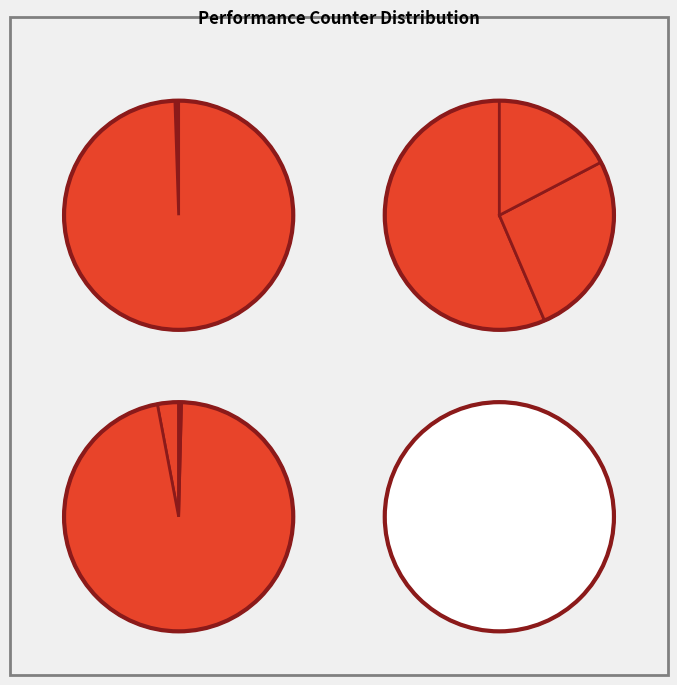

Rank the categories by value from lowest to highest.

LLC-prefetches, cache-misses, cache-references, l2_lines_in_any, dtlb_misses_walk_cycles, stalled-cycles-backend, stalled-cycles-frontend, cycles, instructions, inst_retired_any_p